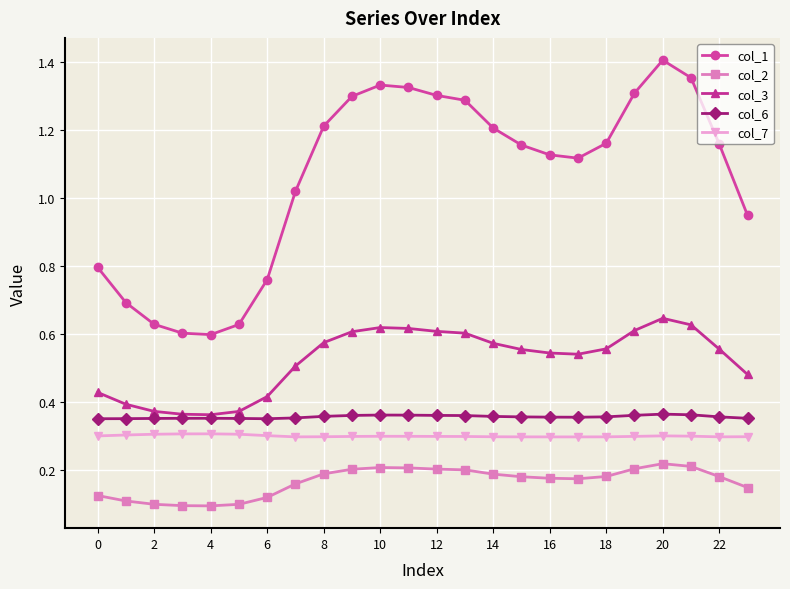

True or false: col_3 and col_1 cross at least once.

False